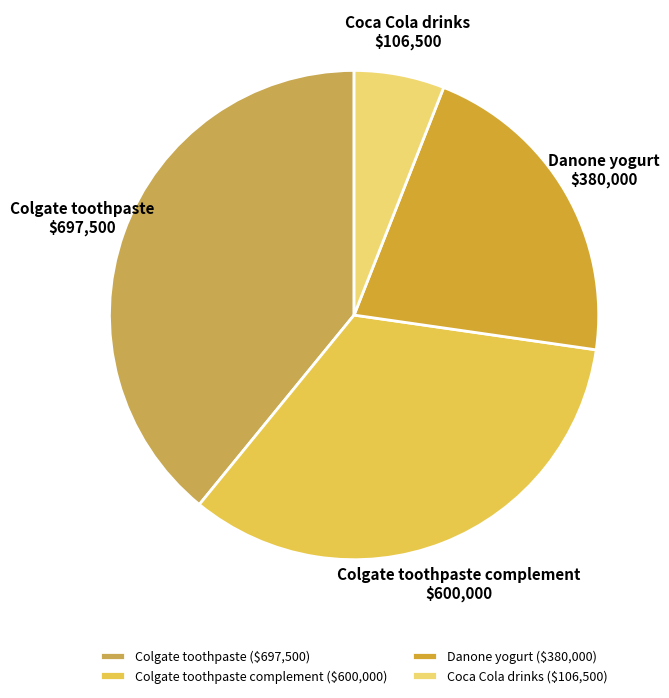

Combined, do Coca Cola drinks and Colgate toothpaste account for over 50%?

No